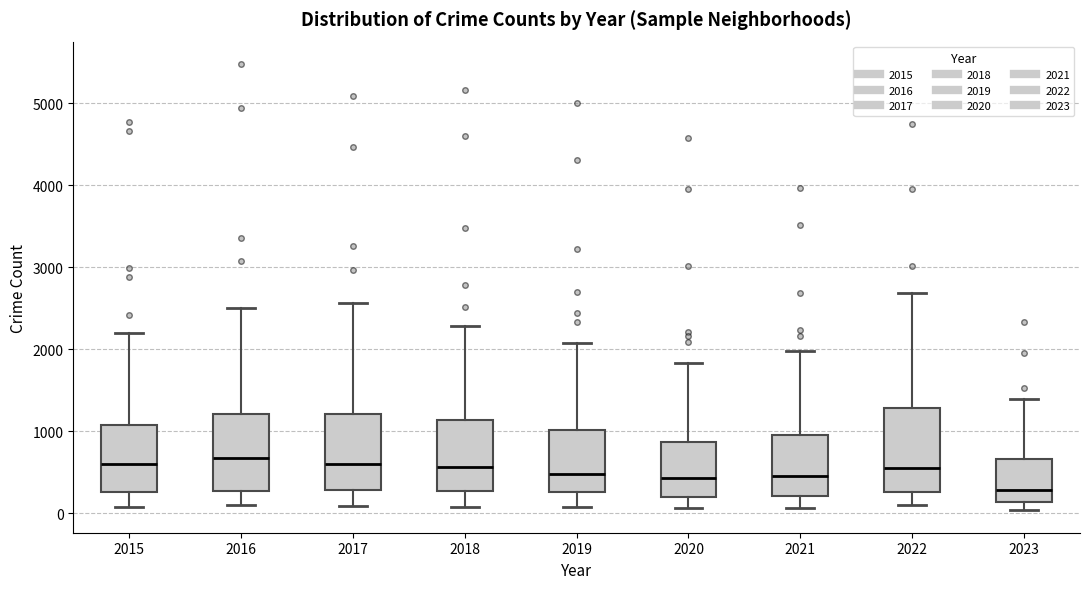

Reading left to right, transcribe this box plot: for each box, give where its median line is, the range the box spans, and where its two whiskers end, as read against the y-axis. The values are not printed on the chart, so give them approximately, as read against the axis.

2015: median 600, box 300 to 1100, whiskers 100 to 2200
2016: median 700, box 300 to 1200, whiskers 100 to 2500
2017: median 600, box 300 to 1200, whiskers 100 to 2600
2018: median 600, box 300 to 1100, whiskers 100 to 2300
2019: median 500, box 300 to 1000, whiskers 100 to 2100
2020: median 400, box 200 to 900, whiskers 100 to 1800
2021: median 500, box 200 to 900, whiskers 100 to 2000
2022: median 600, box 300 to 1300, whiskers 100 to 2700
2023: median 300, box 100 to 700, whiskers 0 to 1400